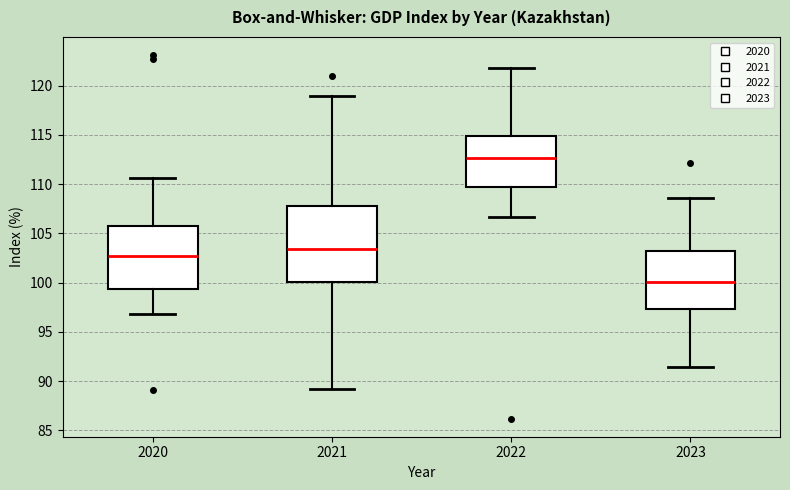

Reading left to right, transcribe this box plot: for each box, give where its median line is, the range the box spans, and where its two whiskers end, as read against the y-axis. The values are not printed on the chart, so give them approximately, as read against the axis.

2020: median 102.5, box 99.5 to 105.5, whiskers 97.0 to 110.5
2021: median 103.5, box 100.0 to 108.0, whiskers 89.0 to 119.0
2022: median 112.5, box 109.5 to 115.0, whiskers 106.5 to 122.0
2023: median 100.0, box 97.5 to 103.0, whiskers 91.5 to 108.5